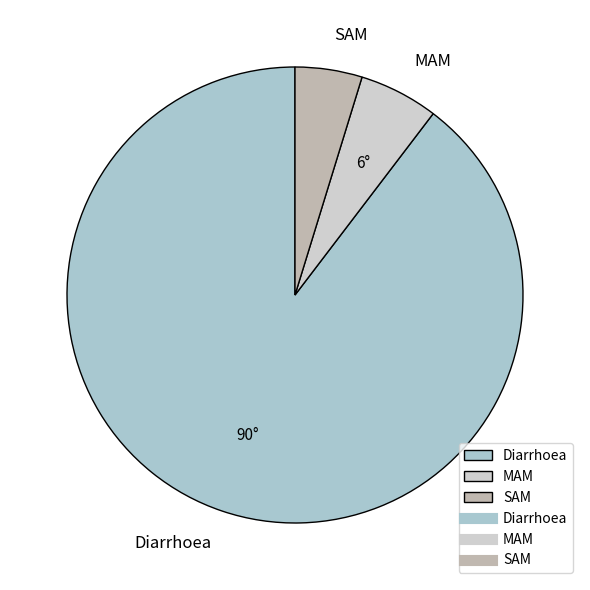

Which has a higher value, MAM or SAM?

MAM